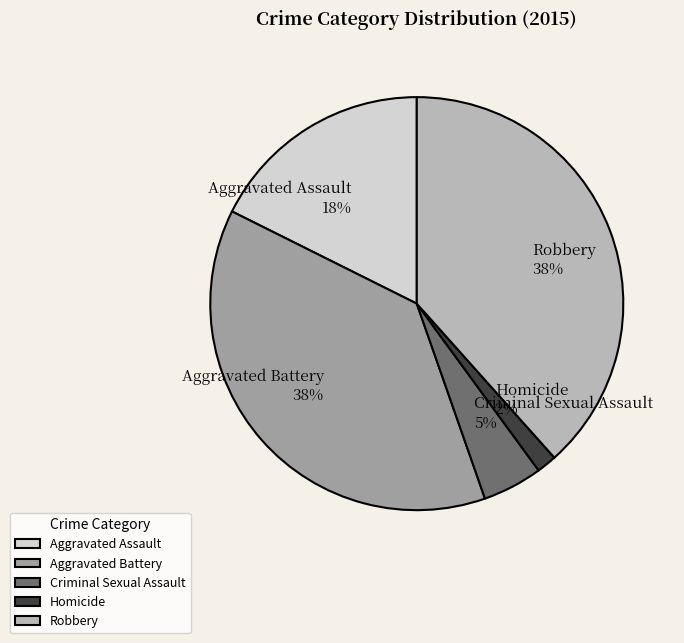

Do Aggravated Battery and Homicide together represent more than half of the pie?

No